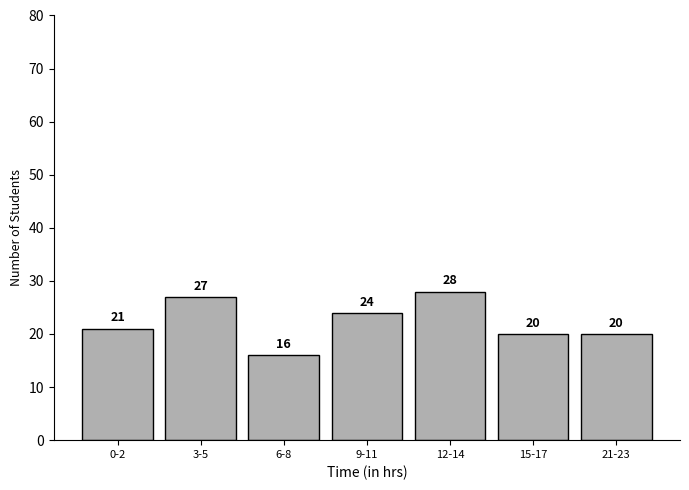

Reading left to right, list all the values displayed in this chart.

21	27	16	24	28	20	20